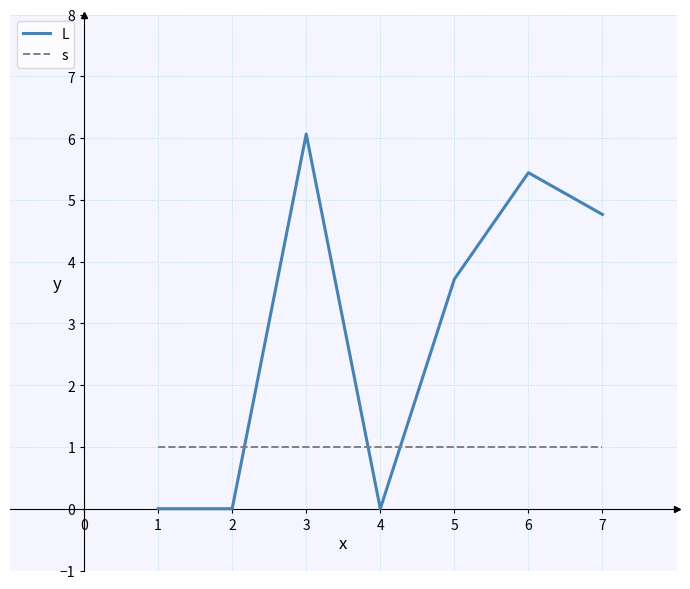

What is the spread (max minus min) of values at 6?

4.4